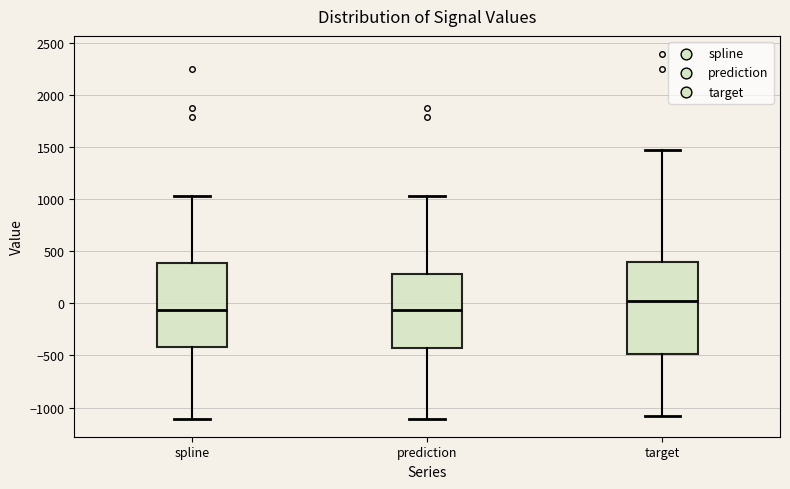

Which box has the highest median line?

target